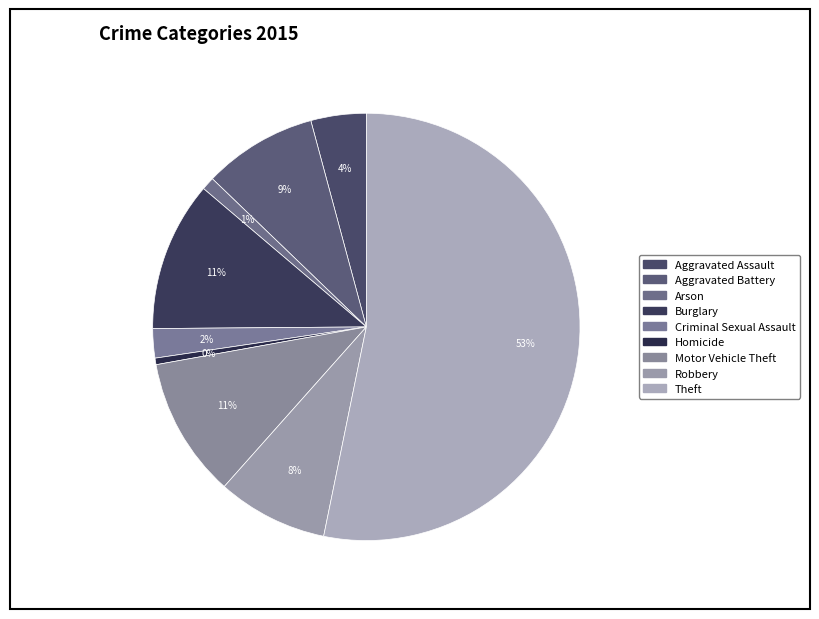

Which has a higher value, Motor Vehicle Theft or Homicide?

Motor Vehicle Theft